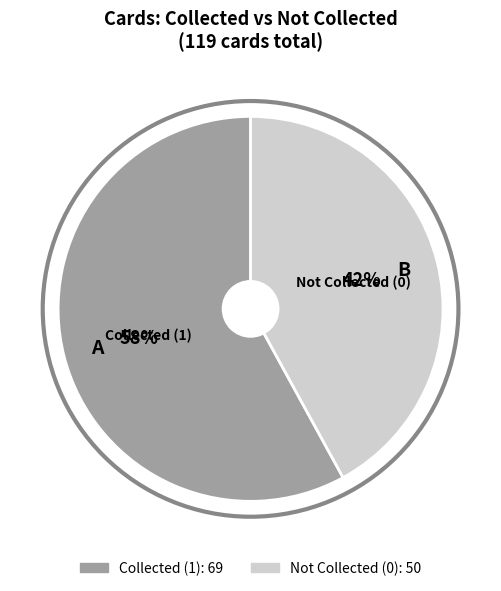

To the nearest percent, what is the average slice percentage?

50%